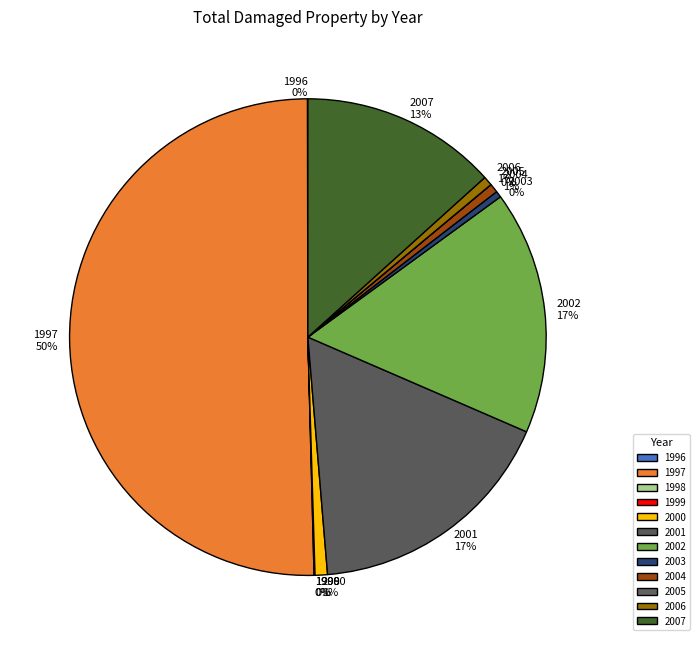

How many slices are in this pie chart?

12